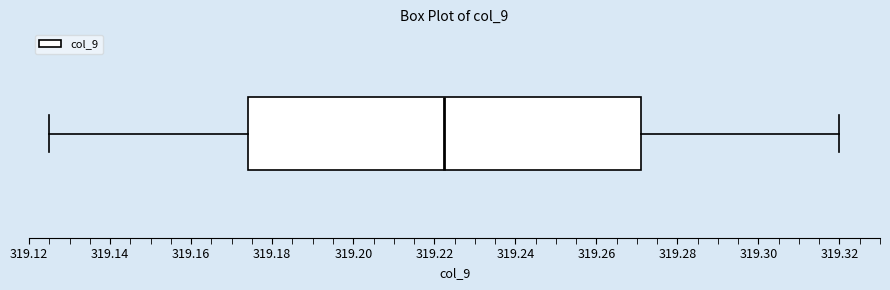

Transcribe this box plot: give where the median line is, the range the box spans, and where the two whiskers end, as read against the x-axis. The values are not printed on the chart, so give them approximately, as read against the axis.

median 319.222, box 319.174 to 319.272, whiskers 319.126 to 319.320